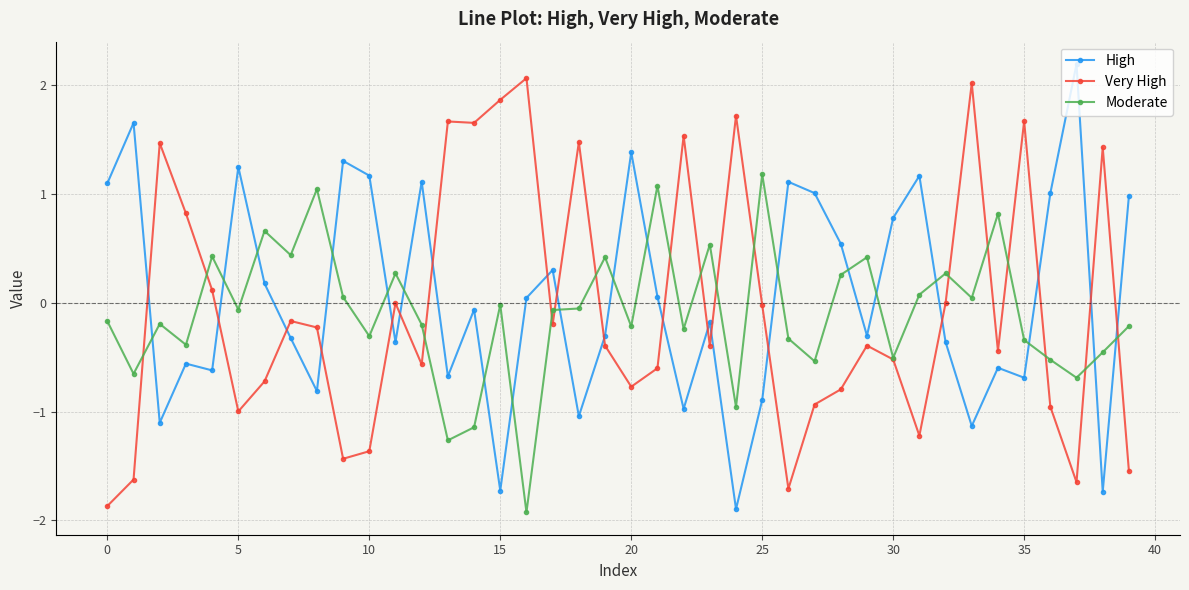

What is the lowest value of the Very High series?

-1.9